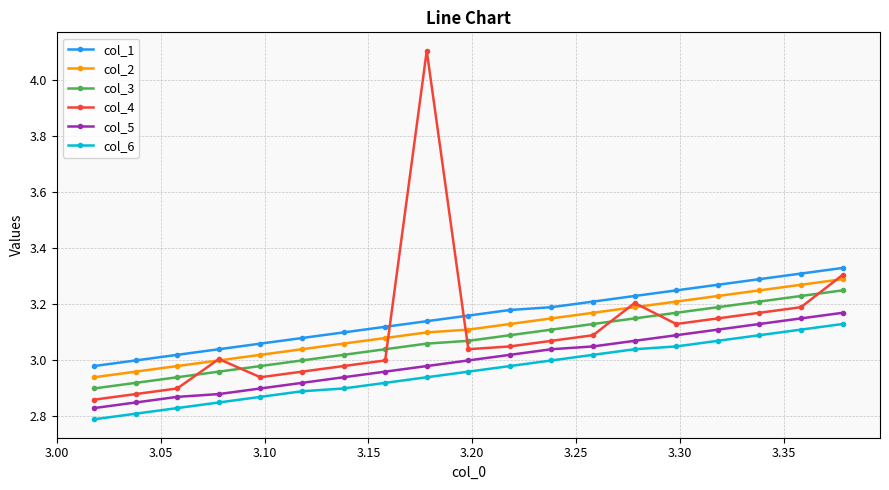

Which series has the widest spread of values?

col_4